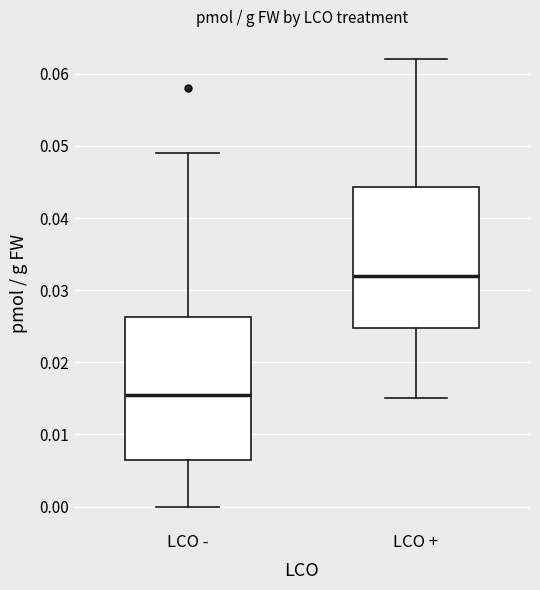

Where does the lower whisker of the box for LCO - end on the y-axis? The values are not printed on the chart, so give them approximately, as read against the axis.

0.000